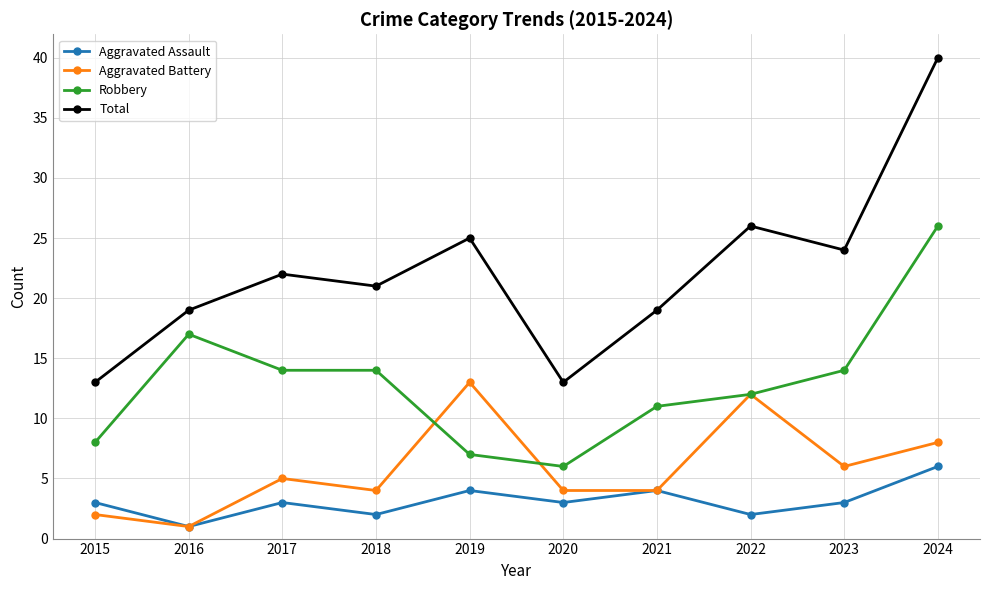

What is the difference between the highest and lowest values at 2023?

21